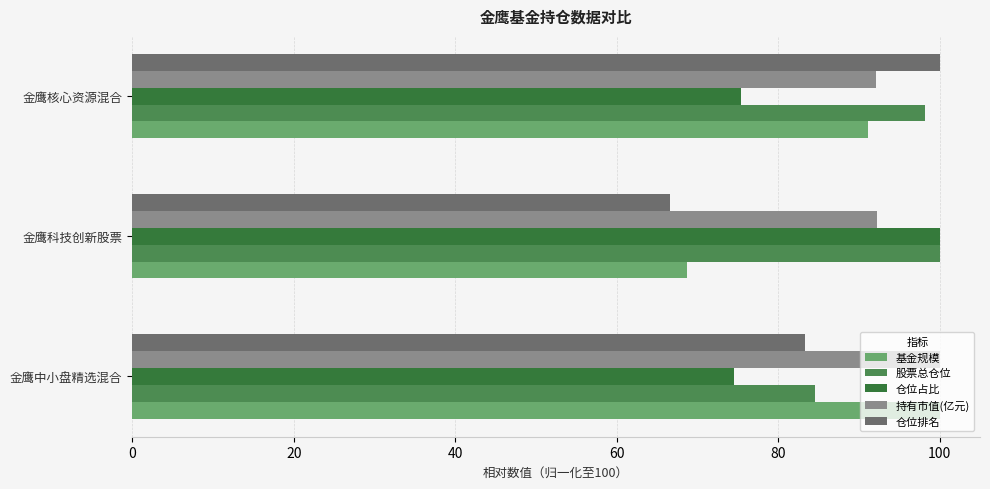

Count the number of data series in this chart.

5